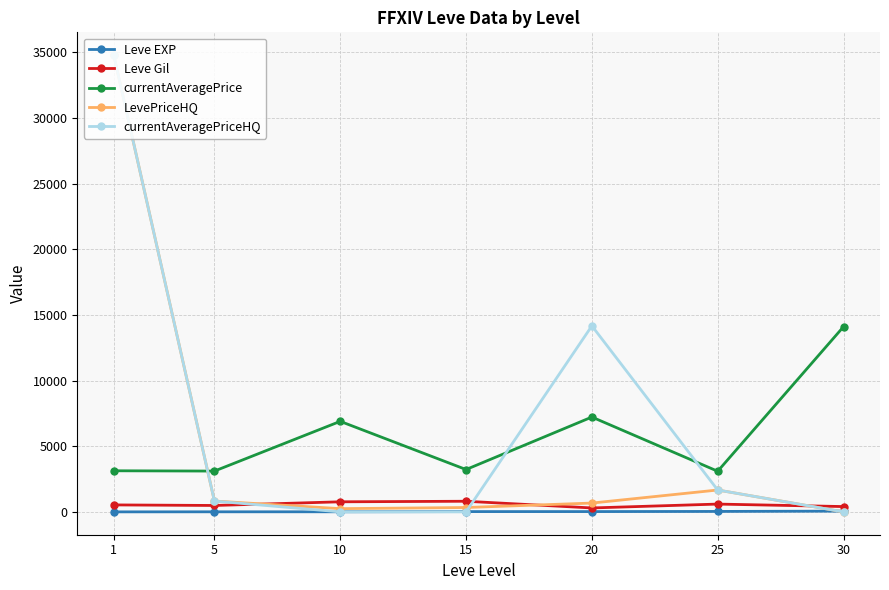

What is the value of the currentAveragePrice point at the 5th from the left?

7224.5